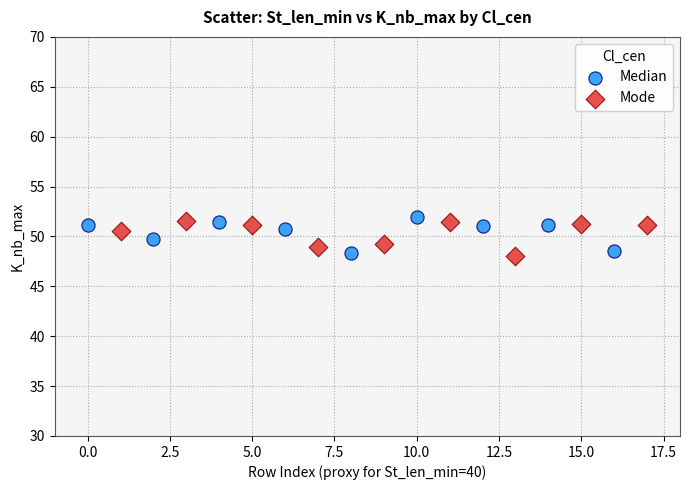

Which series contains the lowest Y value?

Mode